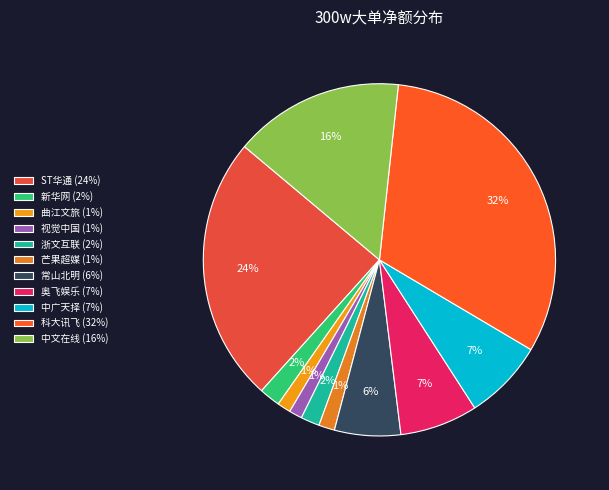

To the nearest percent, what is the average slice percentage?

9%